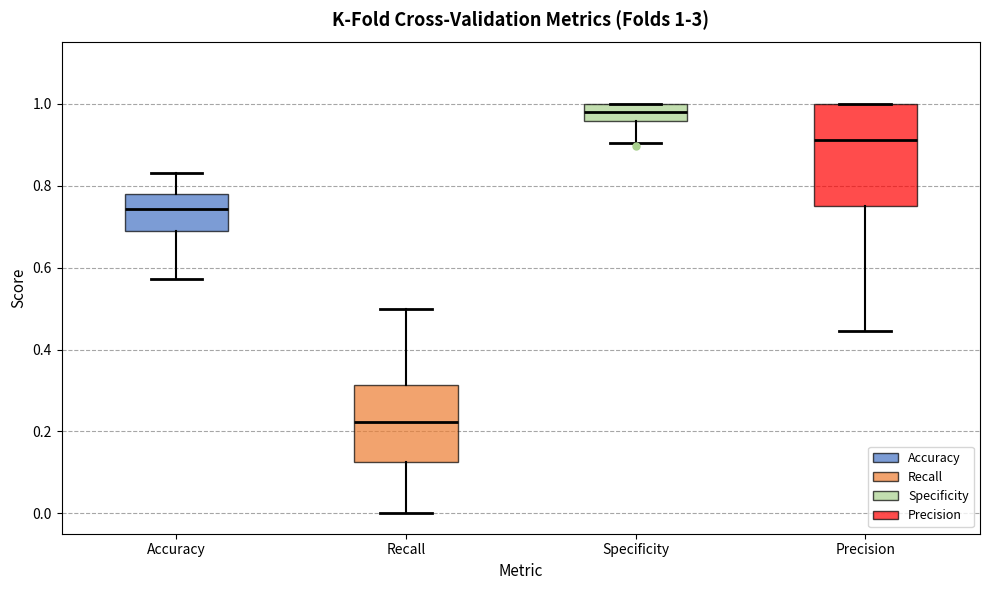

Which box's median line is the lowest?

Recall